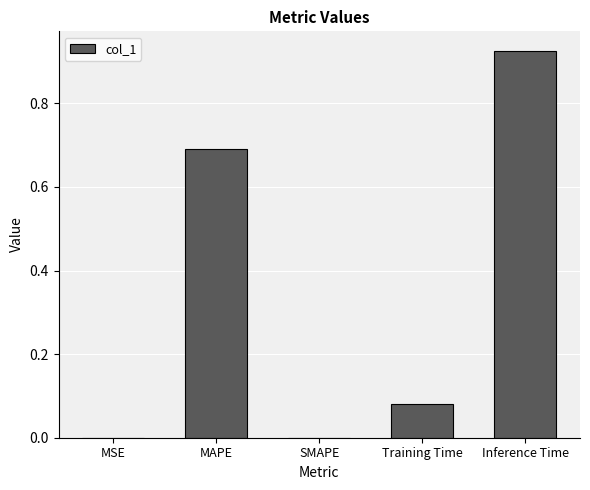

What is the sum of all values?

1.7